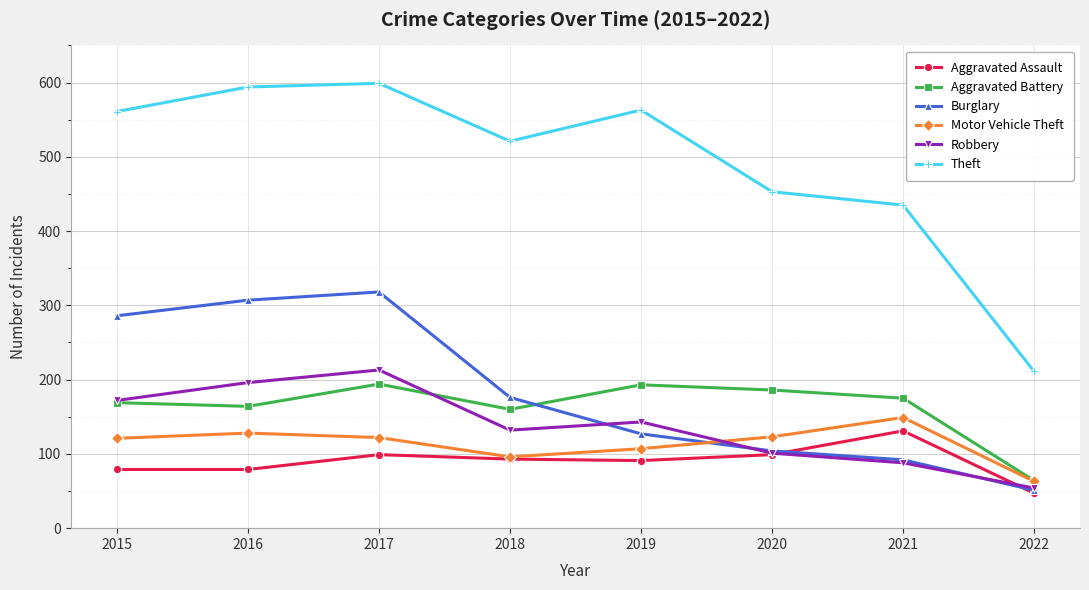

What is the spread (max minus min) of values at 2015?

482